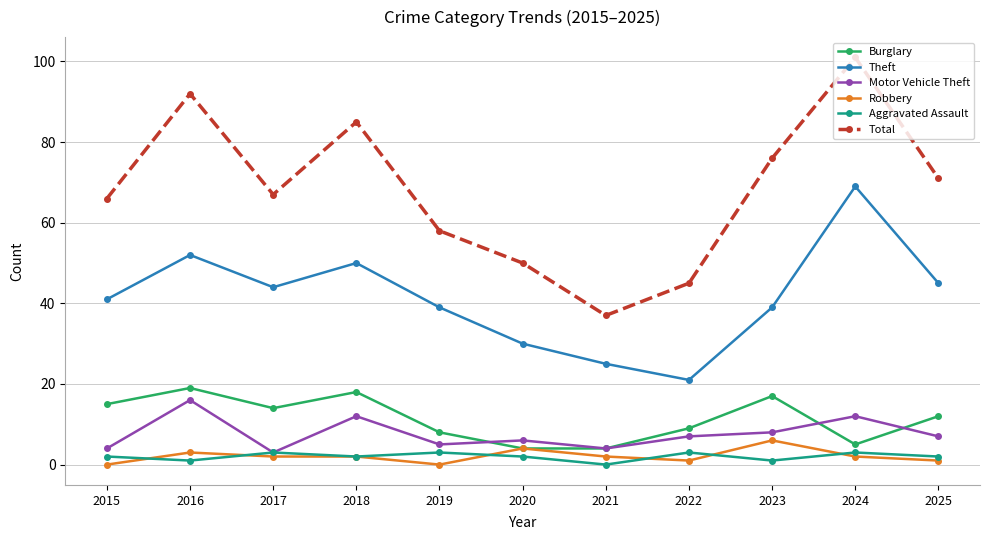

How many interior local valleys does the Theft series have?

2